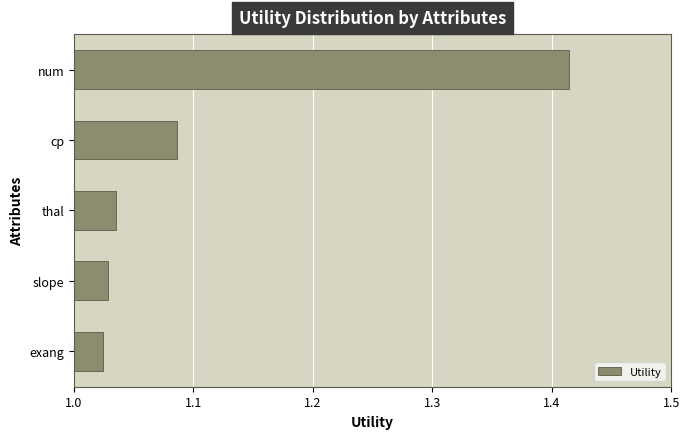

Rank the categories by value from highest to lowest.

num, cp, thal, slope, exang